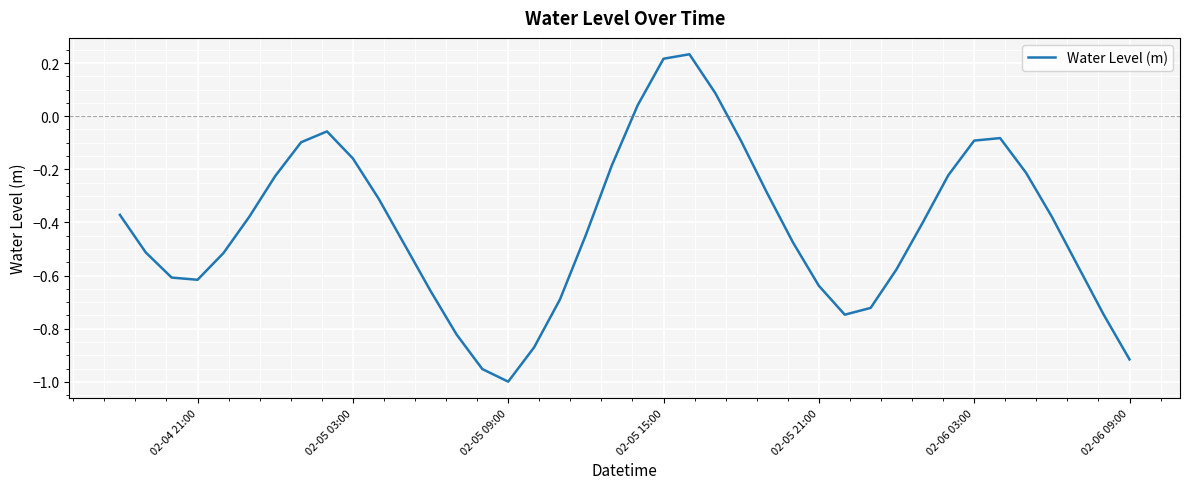

How many points are lower than both their immediate neighbors (excluding endpoints)?

3